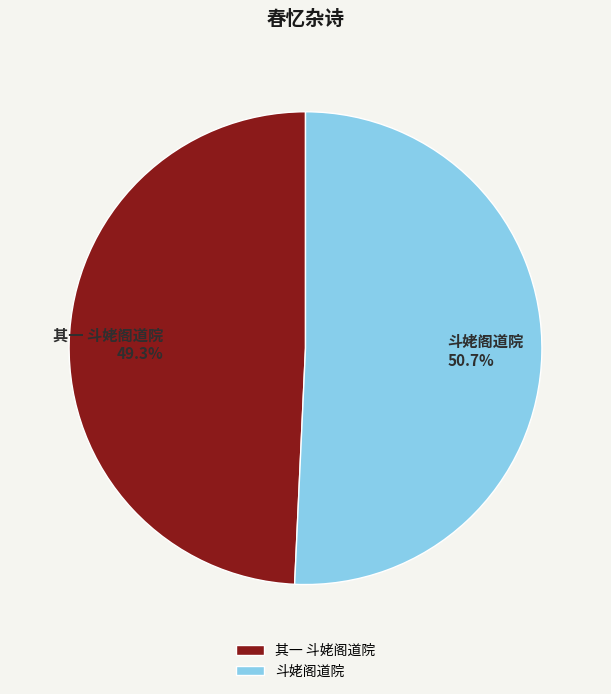

To the nearest percent, what is the difference between the largest and smallest slice percentages?

1%